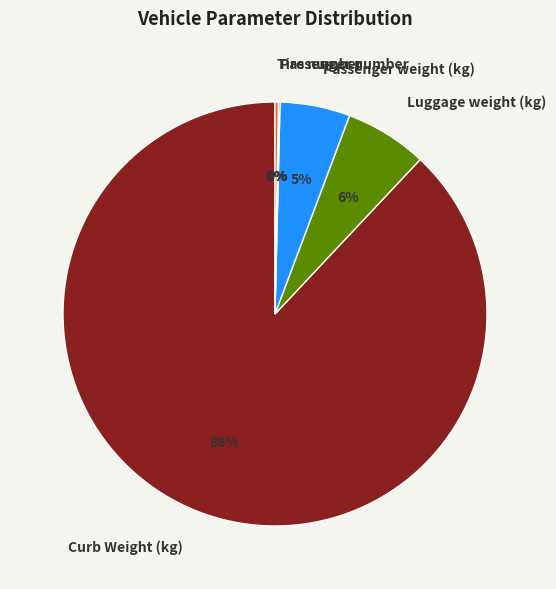

What percentage is the Luggage weight (kg) slice, to the nearest percent?

6%